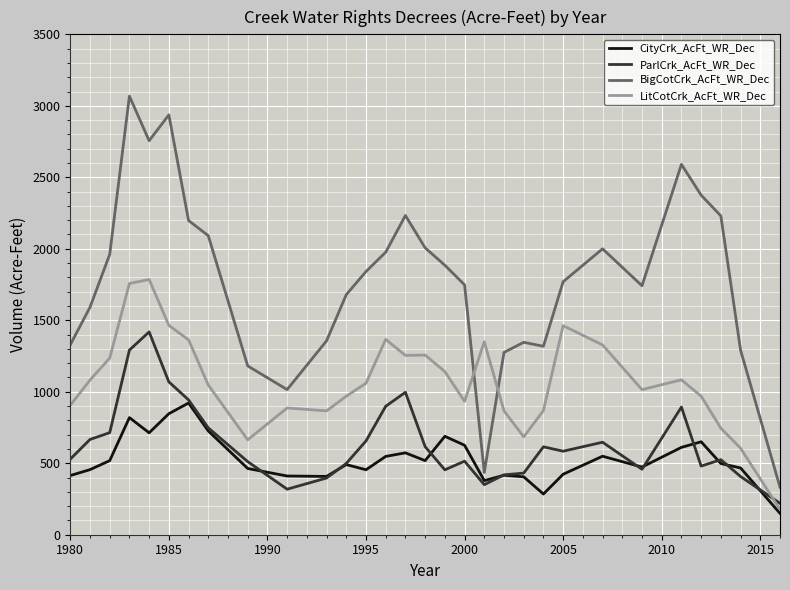

How many values in the ParlCrk_AcFt_WR_Dec series are below 584?

15